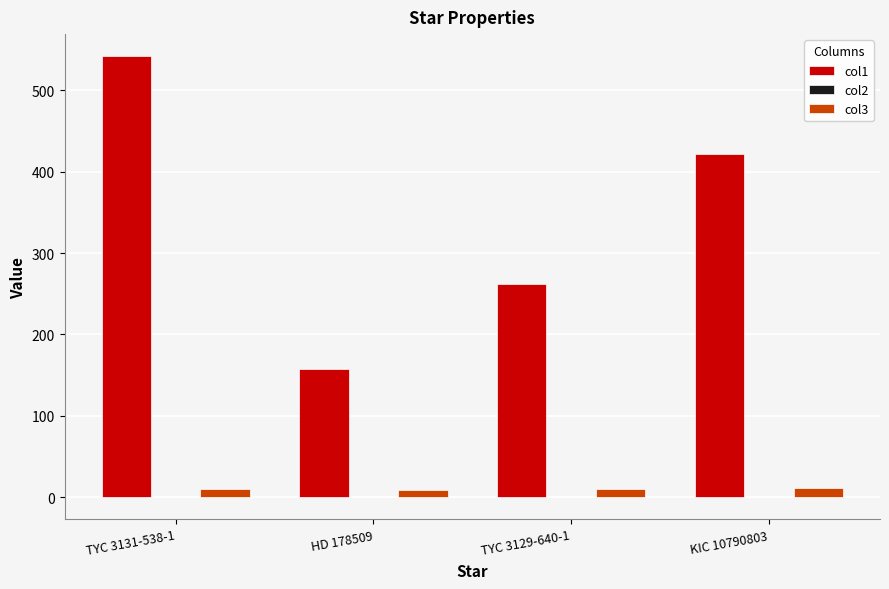

What is the sum of all col3 values?

41.2